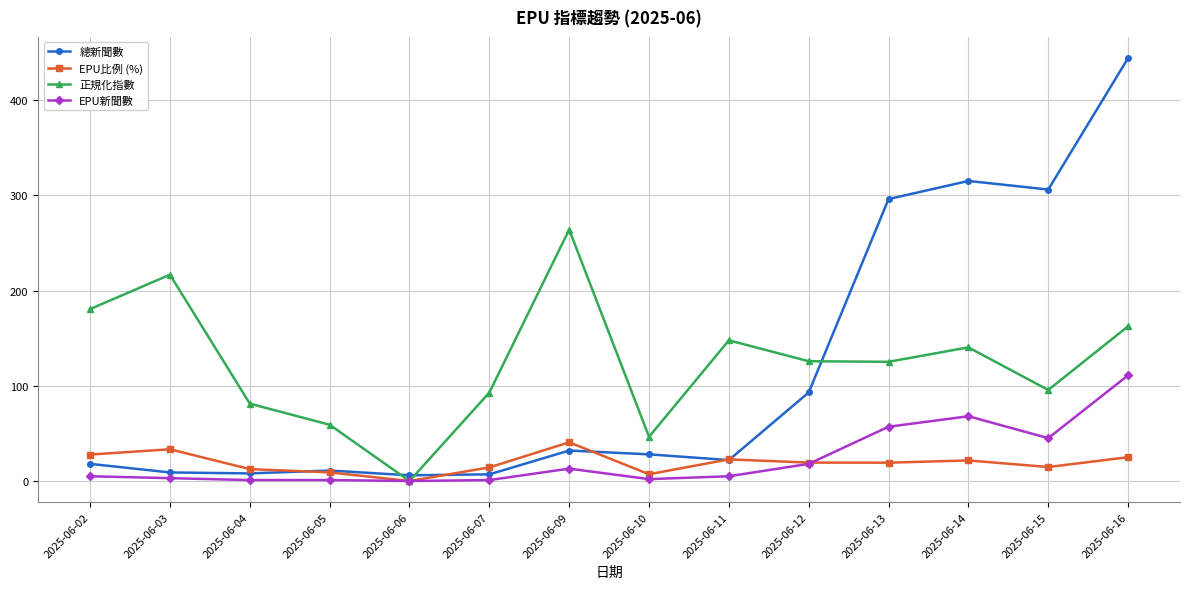

Which series changed the most between 2025-06-04 and 2025-06-11?

正規化指數